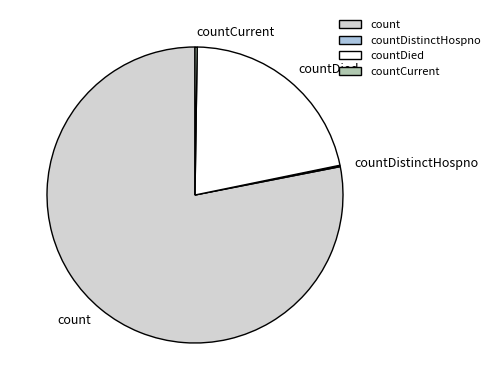

Does any single category account for the majority?

Yes